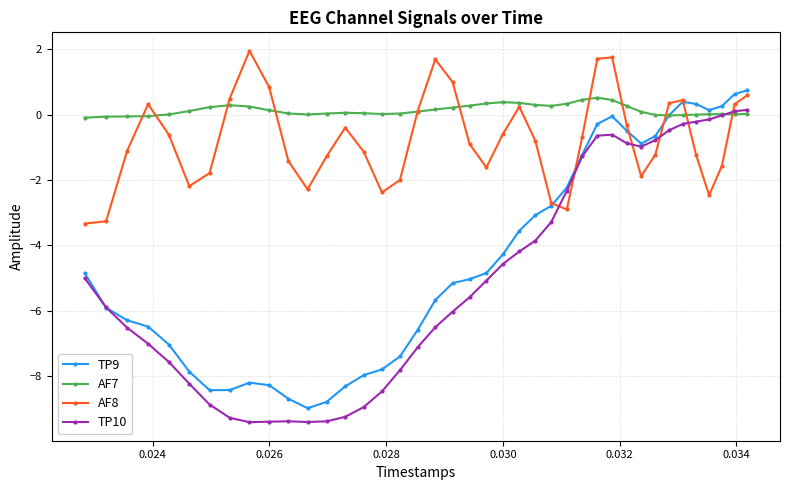

What is the smallest value displayed?

-9.4